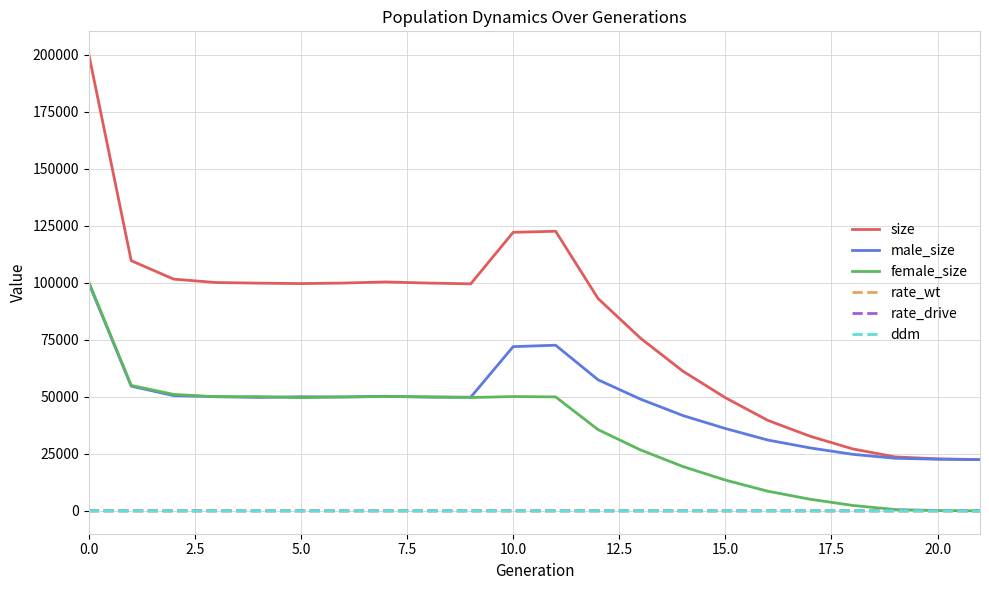

Which series has the largest range (max minus min)?

size